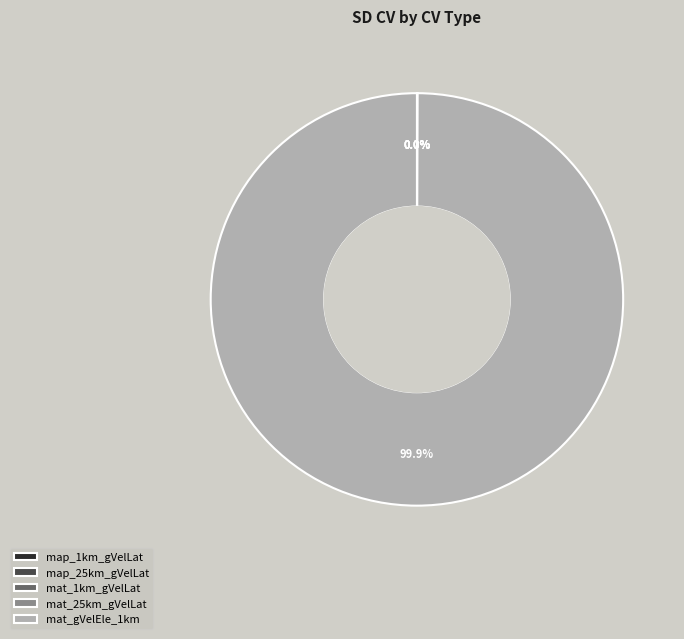

What is the largest slice in the pie chart?

mat_gVelEle_1km